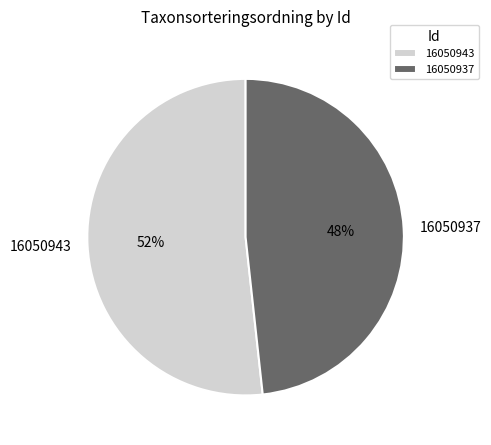

What percentage is the 16050943 slice, to the nearest percent?

52%